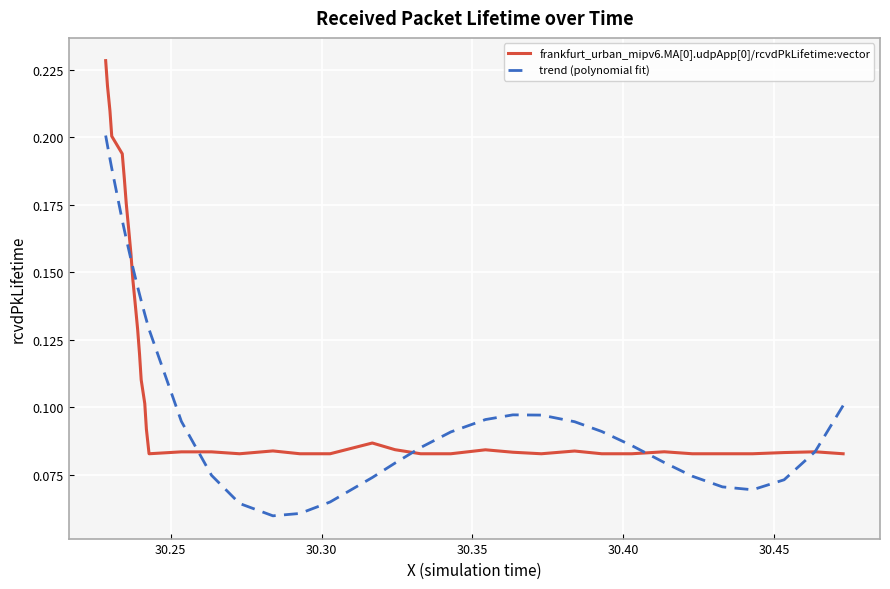

List the series in order of their peak value, lowest first.

trend (polynomial fit), frankfurt_urban_mipv6.MA[0].udpApp[0]/rcvdPkLifetime:vector